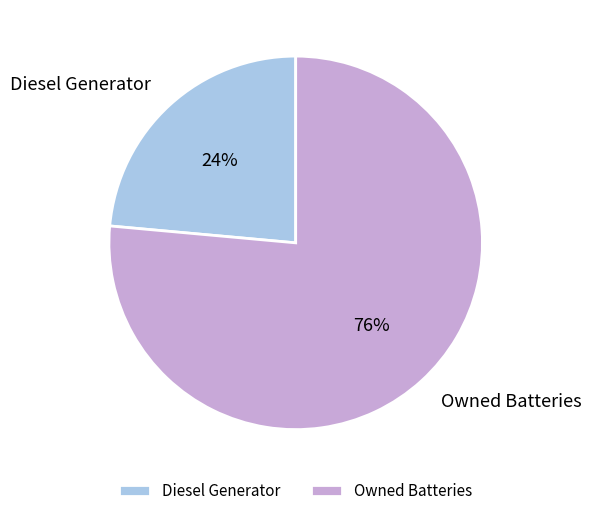

Which slice is the smallest?

Diesel Generator